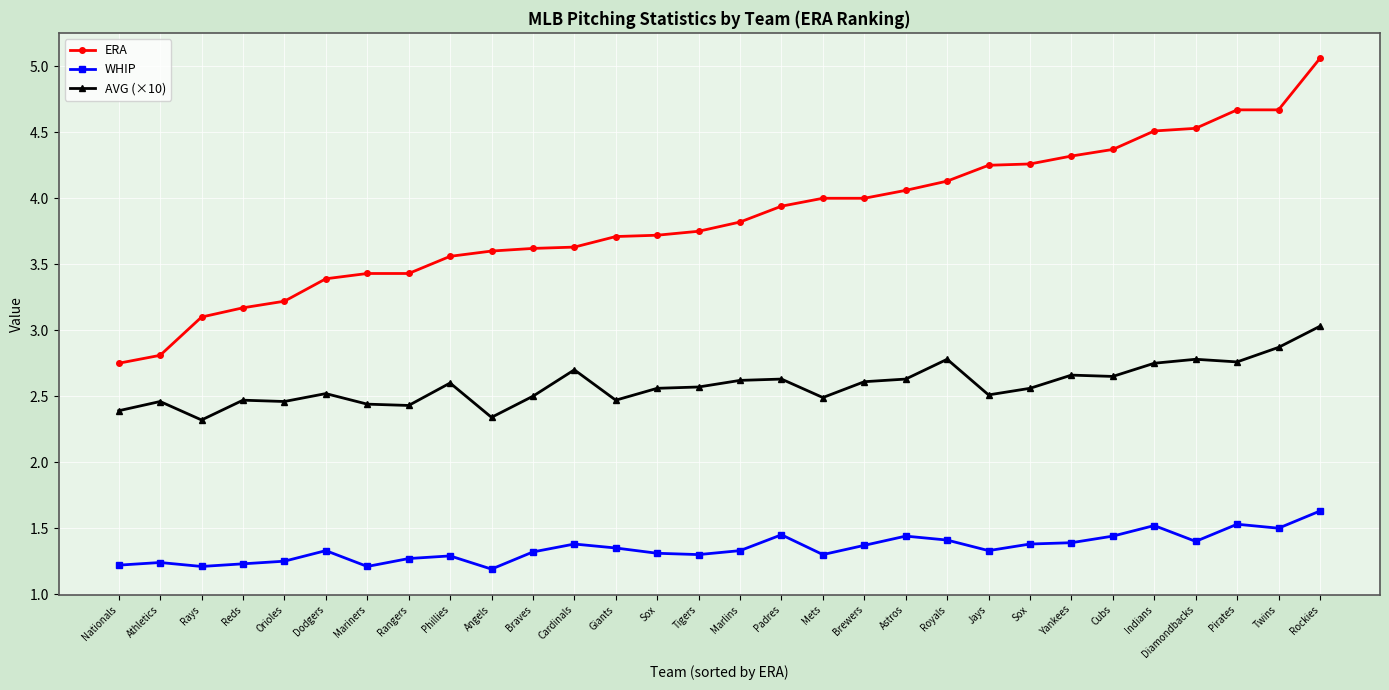

Does the chart have visible grid lines?

Yes